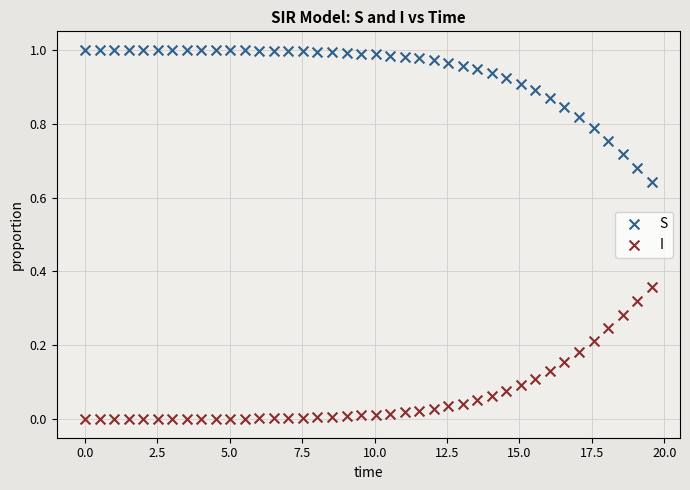

What is the X range (max minus min) for the scatter plot?

19.6